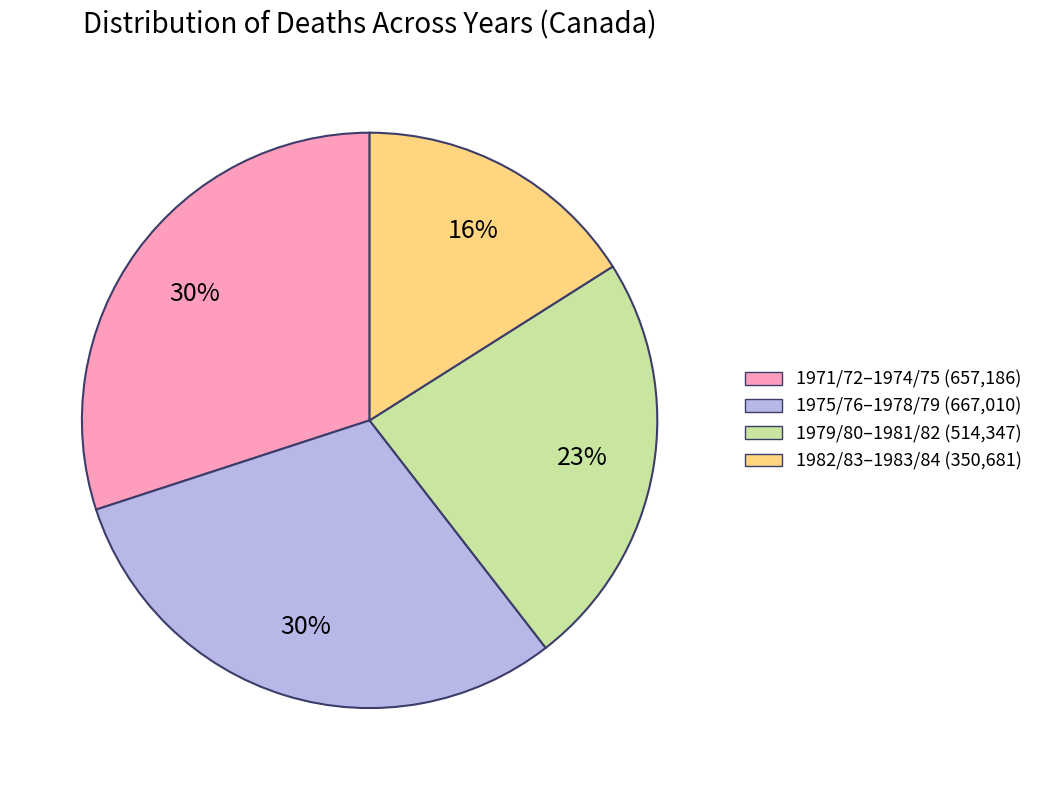

To the nearest percent, what is the average slice percentage?

25%